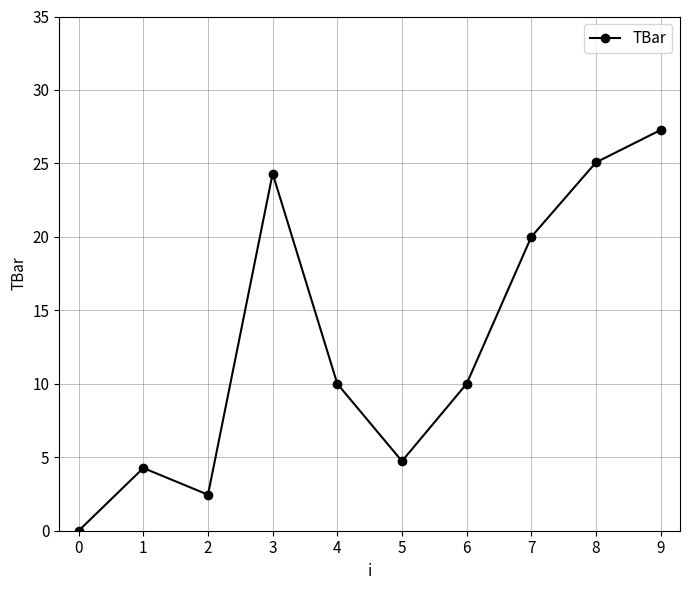

Does the chart display data point markers on the line(s)?

Yes